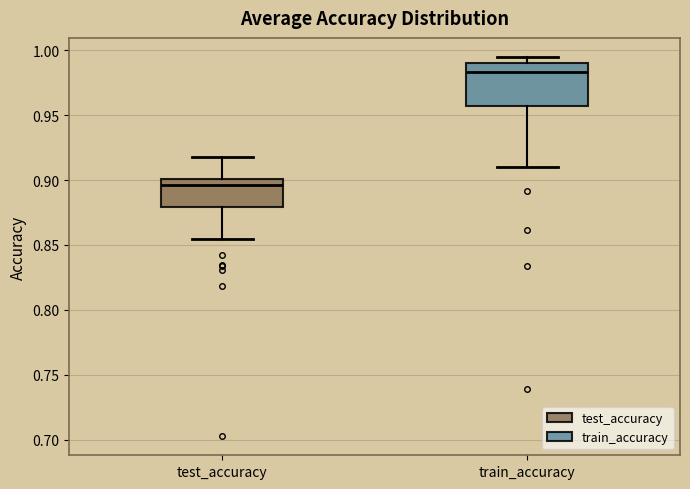

Reading left to right, transcribe this box plot: for each box, give where its median line is, the range the box spans, and where its two whiskers end, as read against the y-axis. The values are not printed on the chart, so give them approximately, as read against the axis.

test_accuracy: median 0.895, box 0.880 to 0.900, whiskers 0.855 to 0.915
train_accuracy: median 0.985, box 0.955 to 0.990, whiskers 0.910 to 0.995